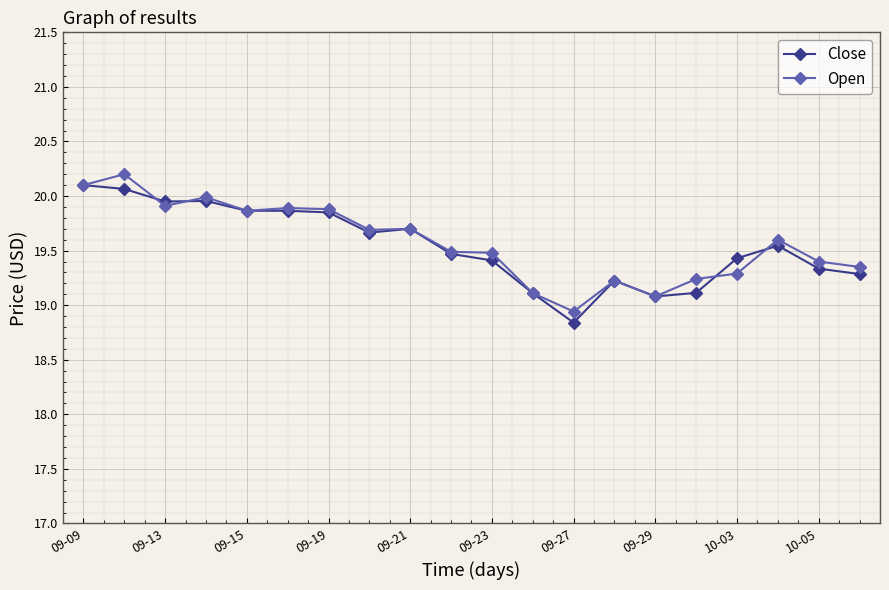

What is the value of the Open point at the 17th from the left?

19.3